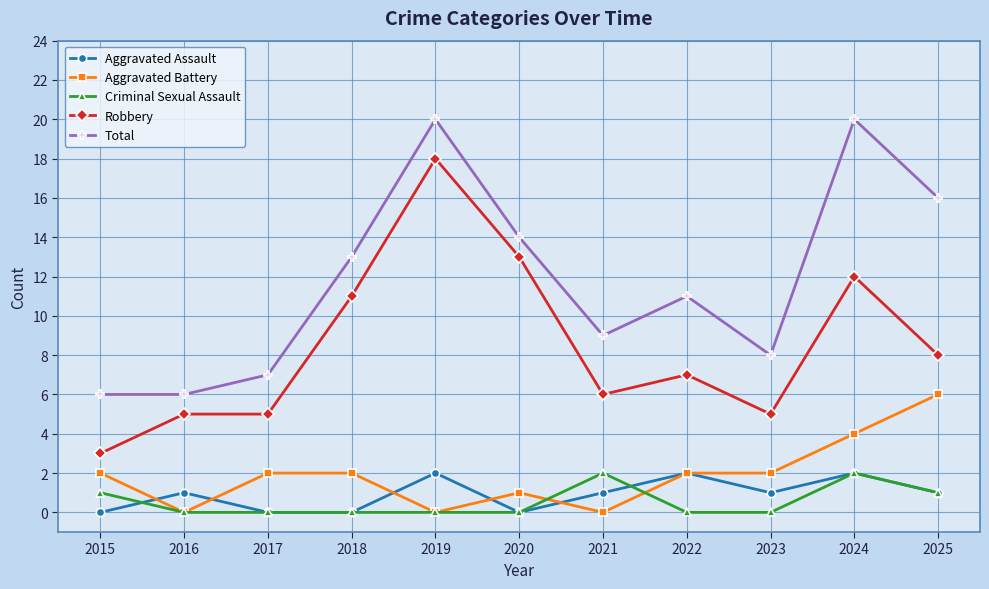

What is the maximum value shown in the chart?

20